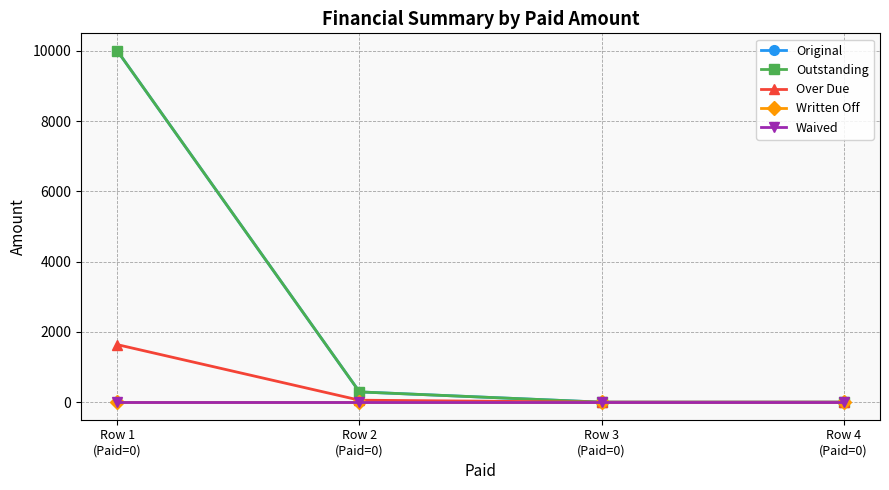

Reading left to right, extract all data points from this chart.

Original: 10000.0	292.1	0.0	0.0
Outstanding: 10000.0	292.1	0.0	0.0
Over Due: 1637.3	56.2	0.0	0.0
Written Off: 0.0	0.0	0.0	0.0
Waived: 0.0	0.0	0.0	0.0